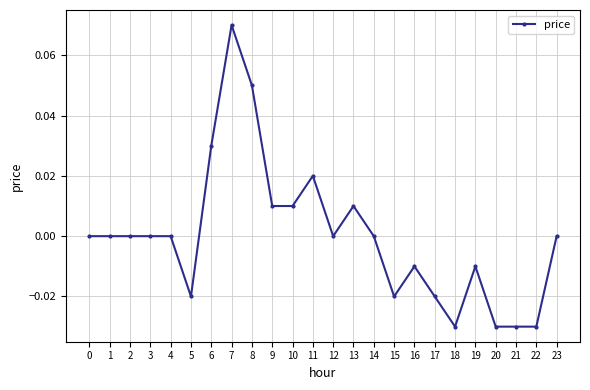

Between 21 and 9, which is larger?

9